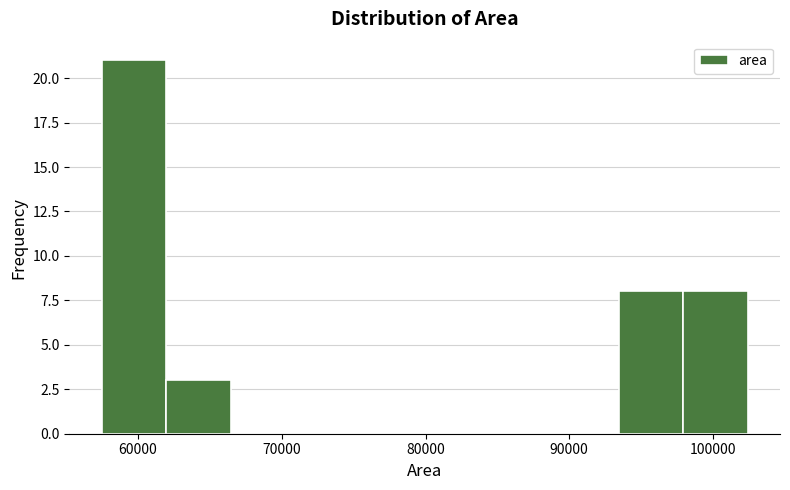

Reading left to right, transcribe this chart: for each bar, give the range it covers on the x-axis and its height. Neither the bar edges nor the heights are printed on the chart, so give them approximately, as read against the axes.

57000 to 62000: 21
62000 to 66000: 3
66000 to 71000: 0
71000 to 75000: 0
75000 to 80000: 0
80000 to 84000: 0
84000 to 89000: 0
89000 to 93000: 0
93000 to 98000: 8
98000 to 102000: 8